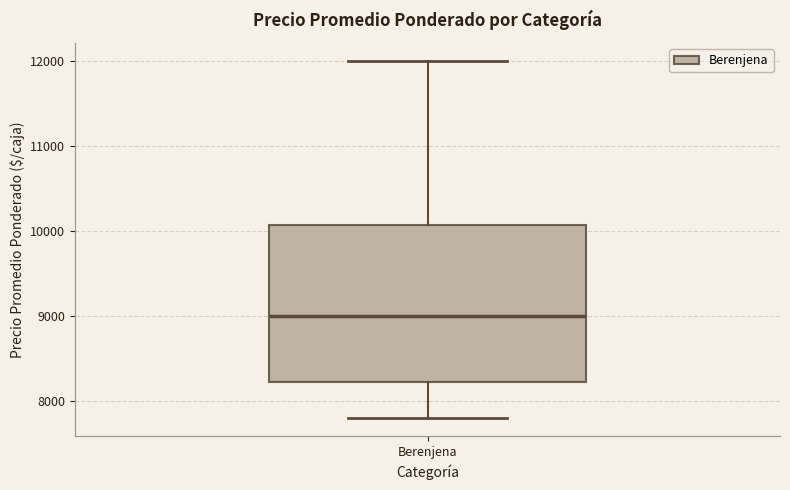

Read this box plot against the y-axis: the position of the median line, the range covered by the box, and the ends of both whiskers. The values are not printed on the chart, so give them approximately, as read against the axis.

median 9000, box 8200 to 10100, whiskers 7800 to 12000